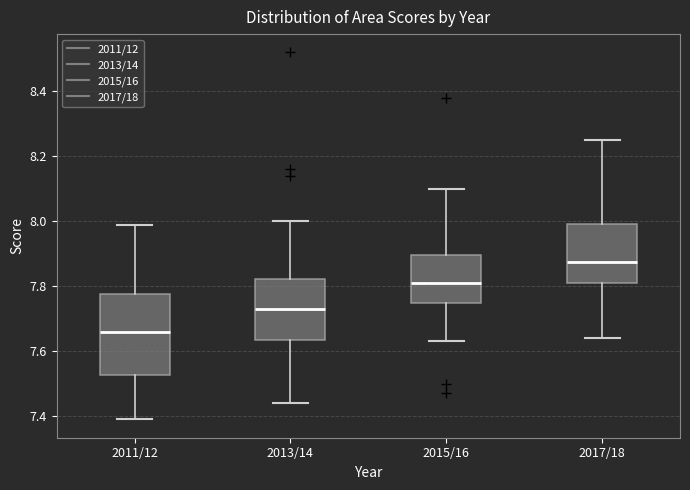

Which box has the lowest median line?

2011/12